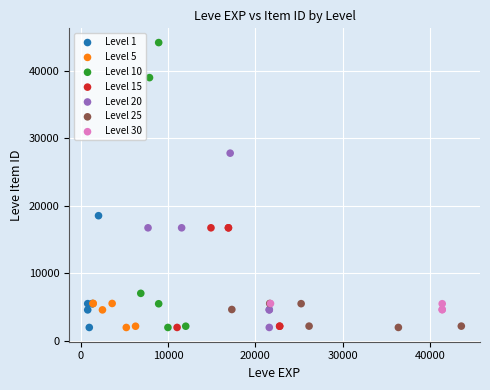

Which series reaches the maximum Y coordinate?

Level 10